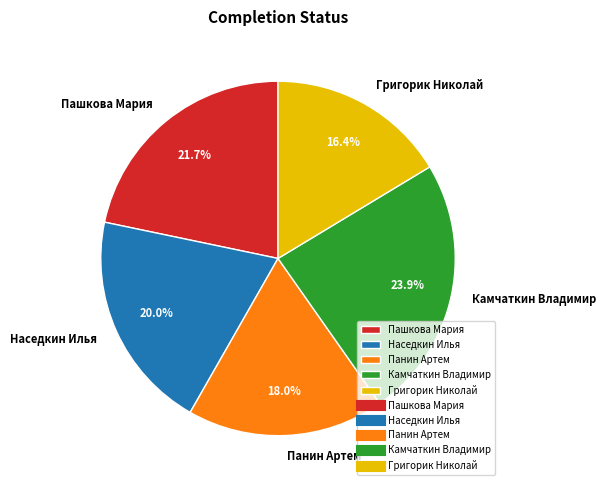

Does any single category account for the majority?

No